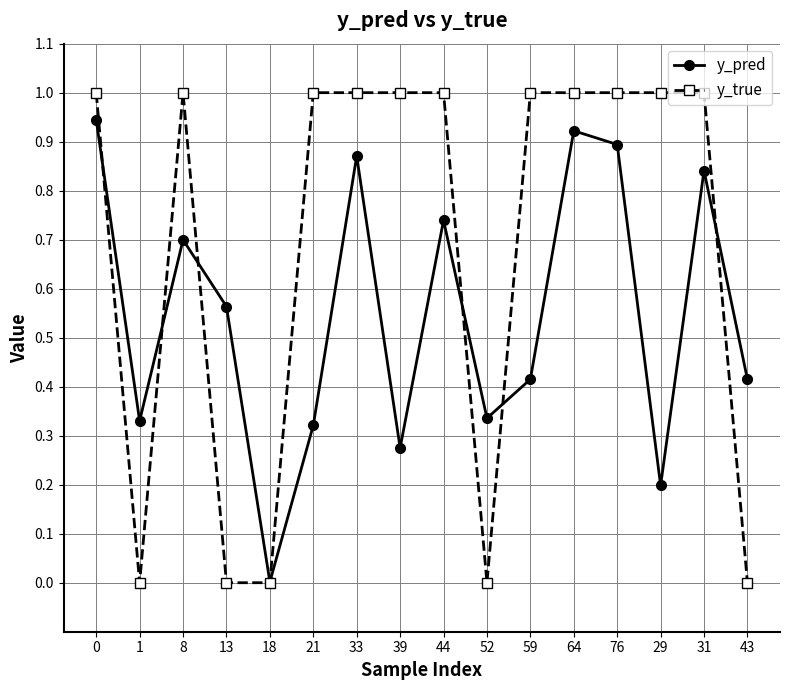

What position from the left is 13?

4